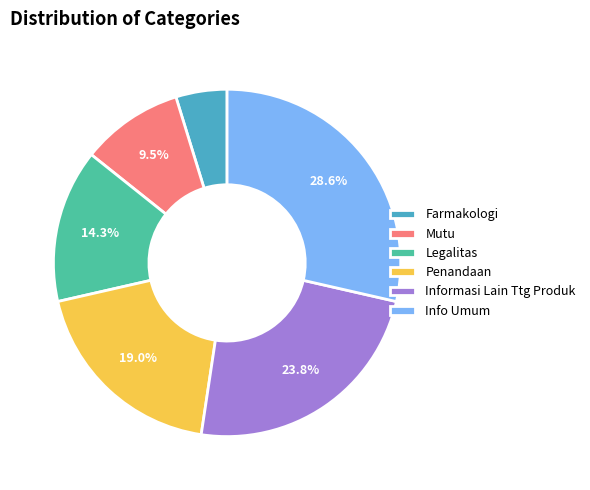

To the nearest percent, what is the average slice percentage?

17%